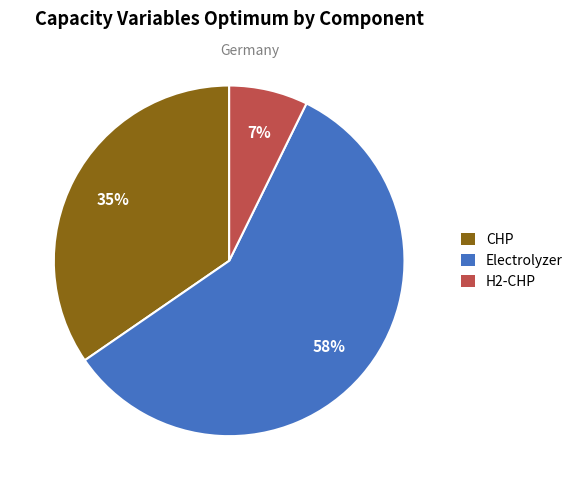

Between H2-CHP and CHP, which is larger?

CHP